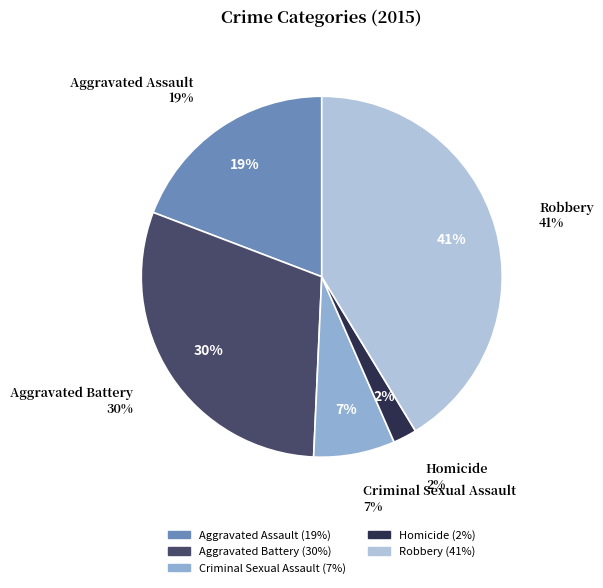

How many segments does this pie chart have?

5